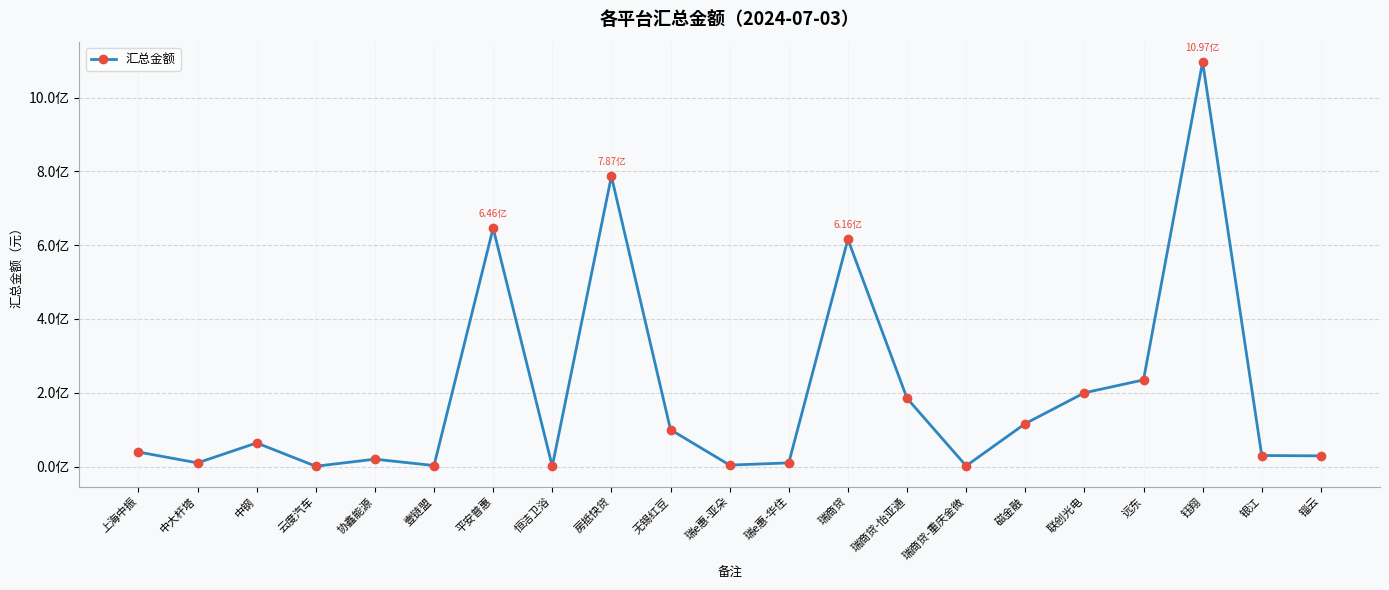

At which label does the data first exceed 39400337?

上海中振